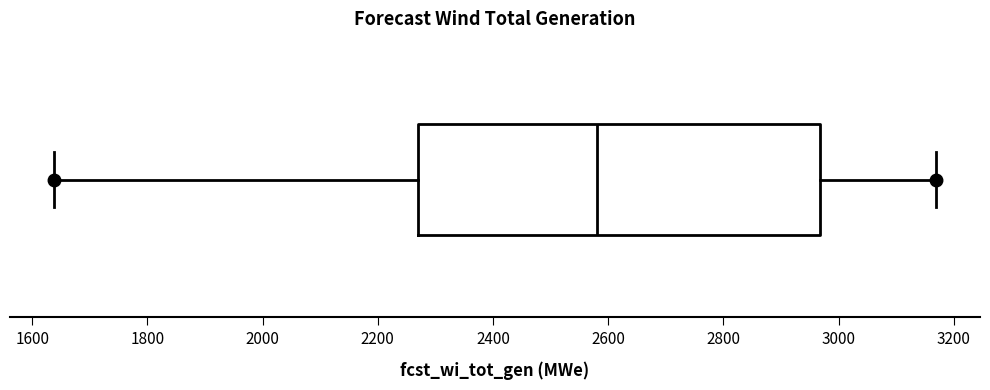

Transcribe this box plot: give where the median line is, the range the box spans, and where the two whiskers end, as read against the x-axis. The values are not printed on the chart, so give them approximately, as read against the axis.

median 2580, box 2260 to 2960, whiskers 1640 to 3160